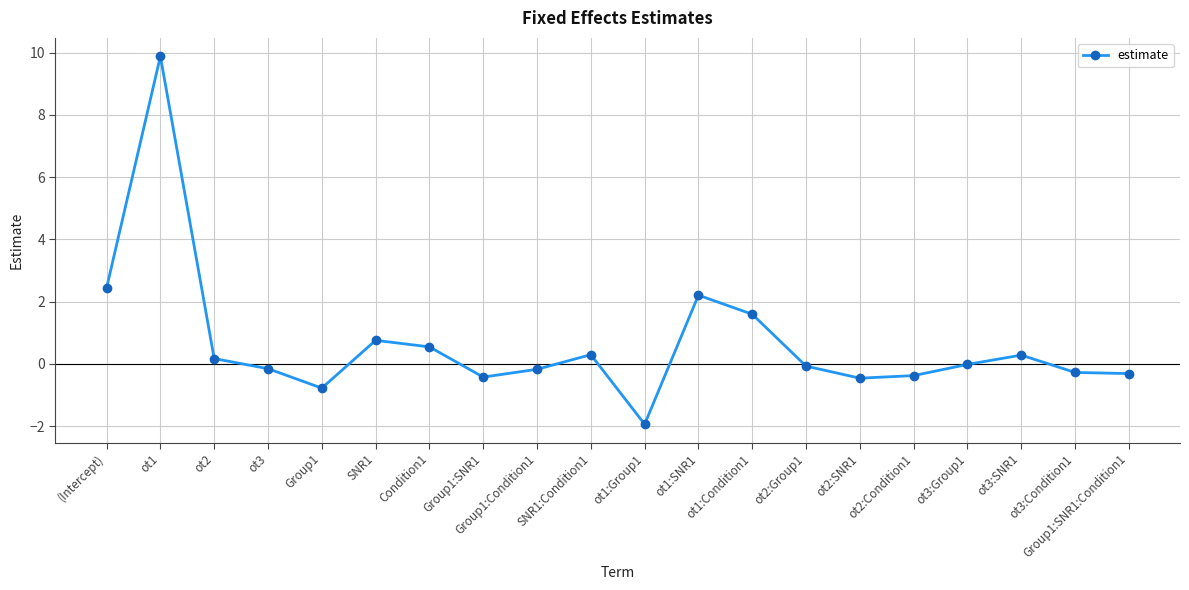

What is the change in value from ot2 to SNR1?

+0.6